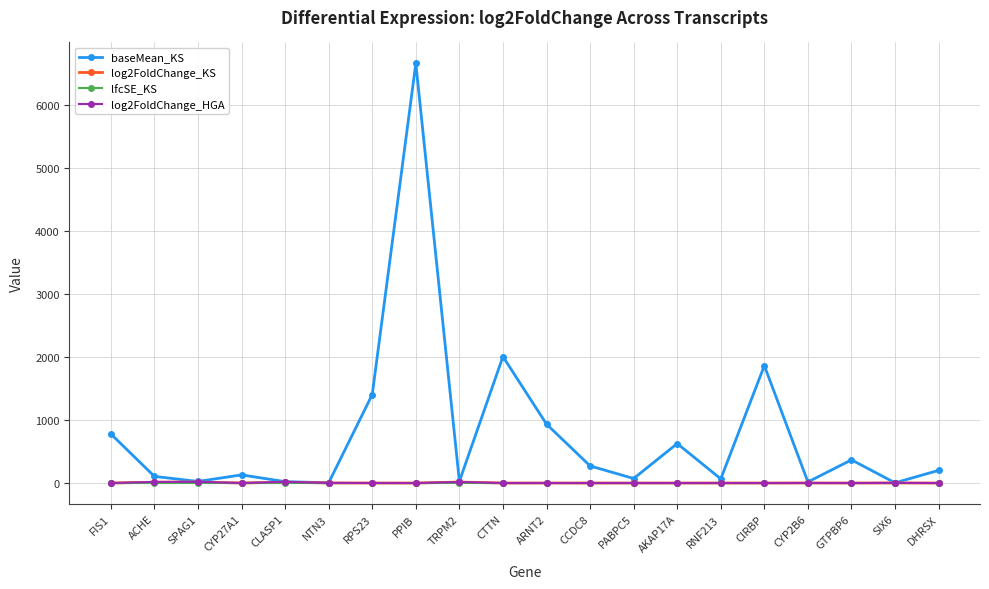

True or false: lfcSE_KS and log2FoldChange_HGA intersect in this chart.

False